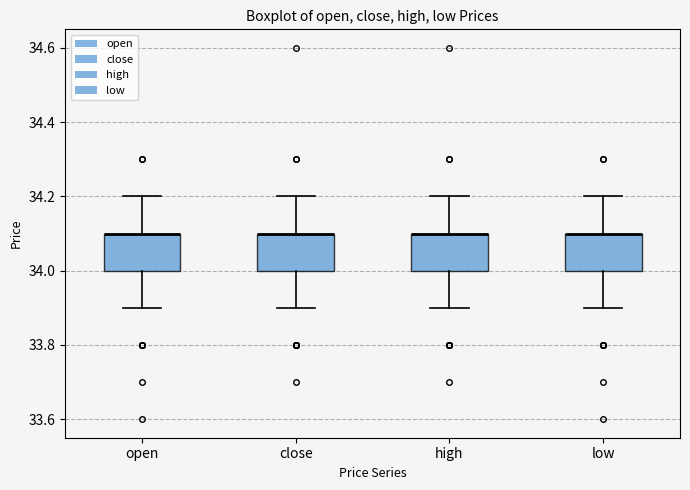

Reading left to right, transcribe this box plot: for each box, give where its median line is, the range the box spans, and where its two whiskers end, as read against the y-axis. The values are not printed on the chart, so give them approximately, as read against the axis.

open: median 34.1 (drawn on the box's upper edge), box 34.0 to 34.1, whiskers 33.9 to 34.2
close: median 34.1 (drawn on the box's upper edge), box 34.0 to 34.1, whiskers 33.9 to 34.2
high: median 34.1 (drawn on the box's upper edge), box 34.0 to 34.1, whiskers 33.9 to 34.2
low: median 34.1 (drawn on the box's upper edge), box 34.0 to 34.1, whiskers 33.9 to 34.2